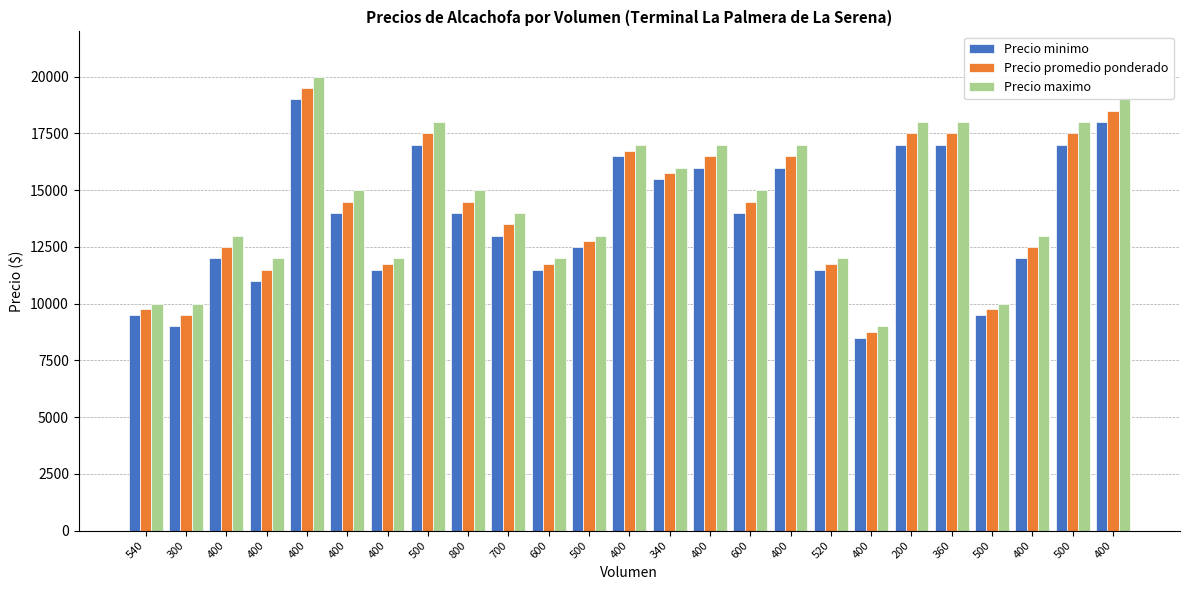

Reading right to left, list all the values displayed in this chart.

Precio minimo: 400=18000	500=17000	400=12000	500=9500	360=17000	200=17000	400=8500	520=11500	400=16000	600=14000	400=16000	340=15500	400=16500	500=12500	600=11500	700=13000	800=14000	500=17000	400=11500	400=14000	400=19000	400=11000	400=12000	300=9000	540=9500
Precio promedio ponderado: 400=18500	500=17500	400=12500	500=9750	360=17500	200=17500	400=8750	520=11750	400=16500	600=14500	400=16500	340=15750	400=16750	500=12750	600=11750	700=13500	800=14500	500=17500	400=11750	400=14500	400=19500	400=11500	400=12500	300=9500	540=9750
Precio maximo: 400=19000	500=18000	400=13000	500=10000	360=18000	200=18000	400=9000	520=12000	400=17000	600=15000	400=17000	340=16000	400=17000	500=13000	600=12000	700=14000	800=15000	500=18000	400=12000	400=15000	400=20000	400=12000	400=13000	300=10000	540=10000